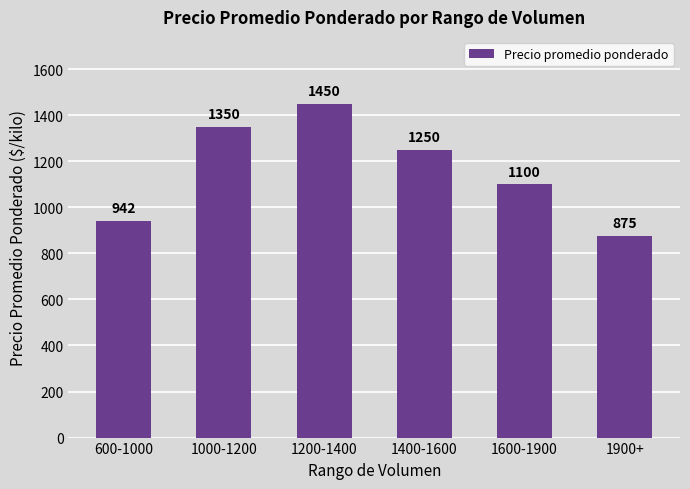

What is the difference between the maximum and second lowest values?

508